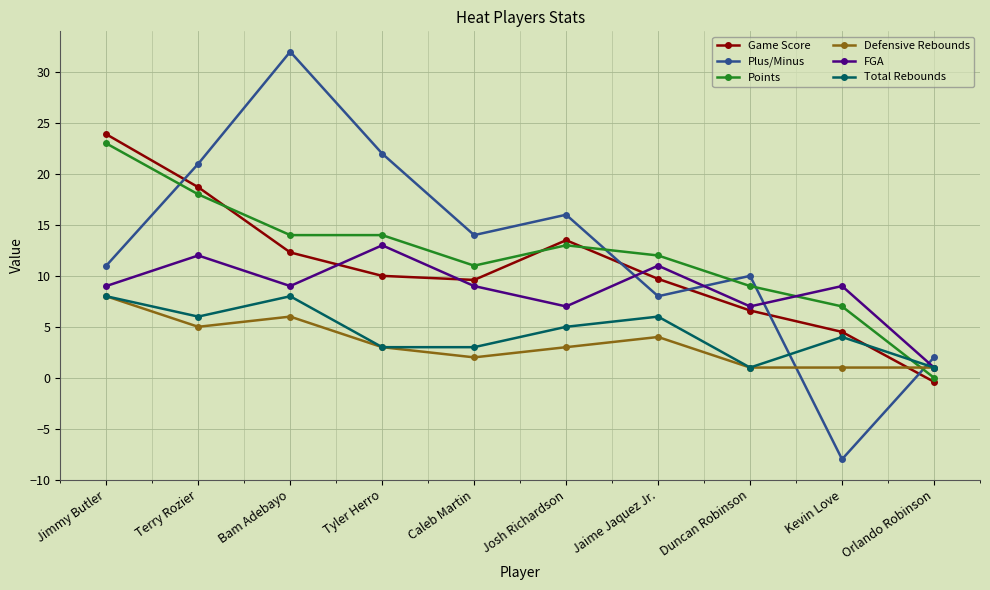

What is the maximum value for Total Rebounds?

8.0